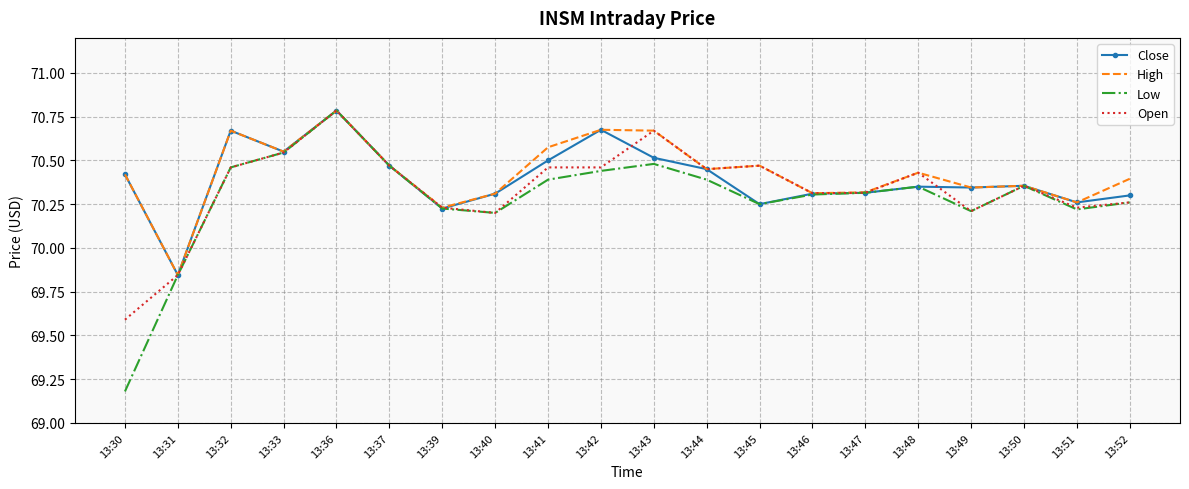

Where does the Open series first go above 70?

13:32